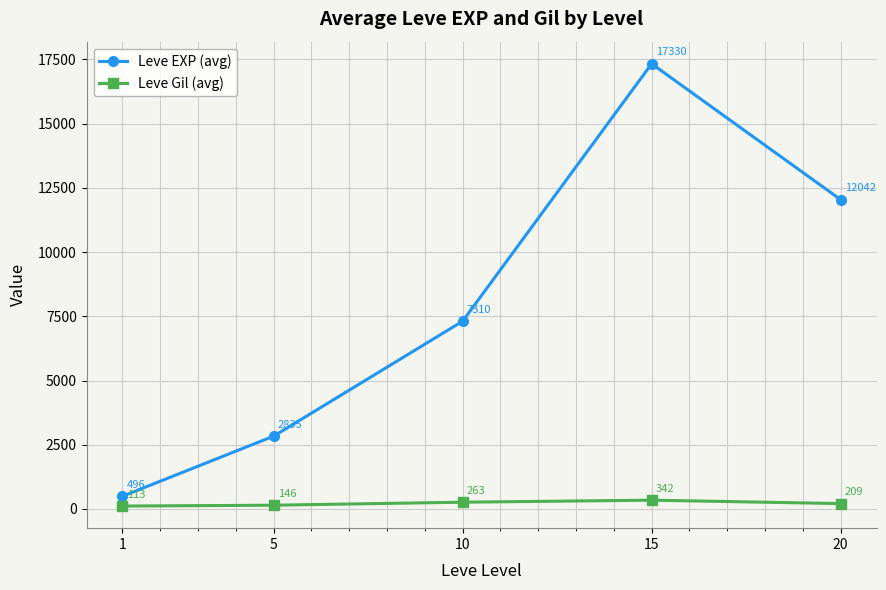

At which category is the sum across all series the highest?

15